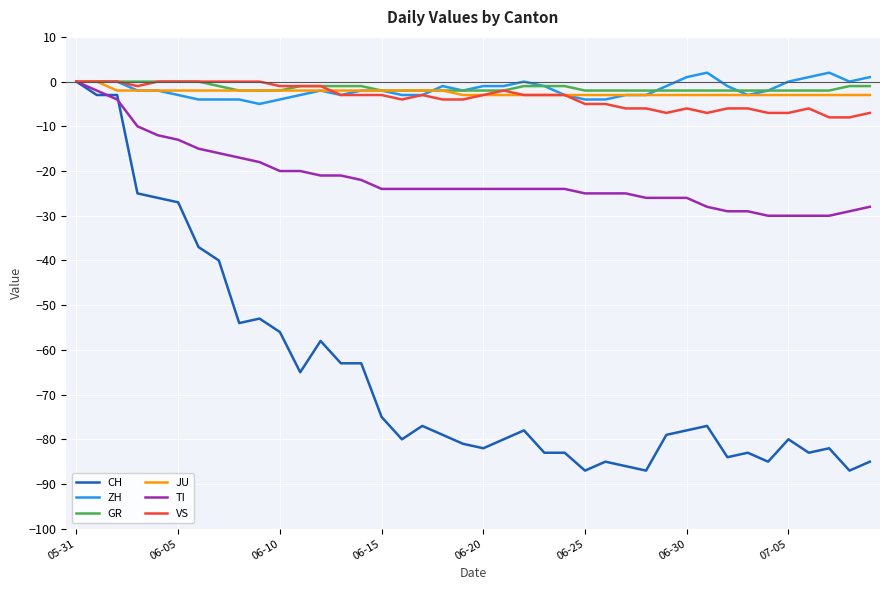

What is the minimum value shown in the chart?

-87